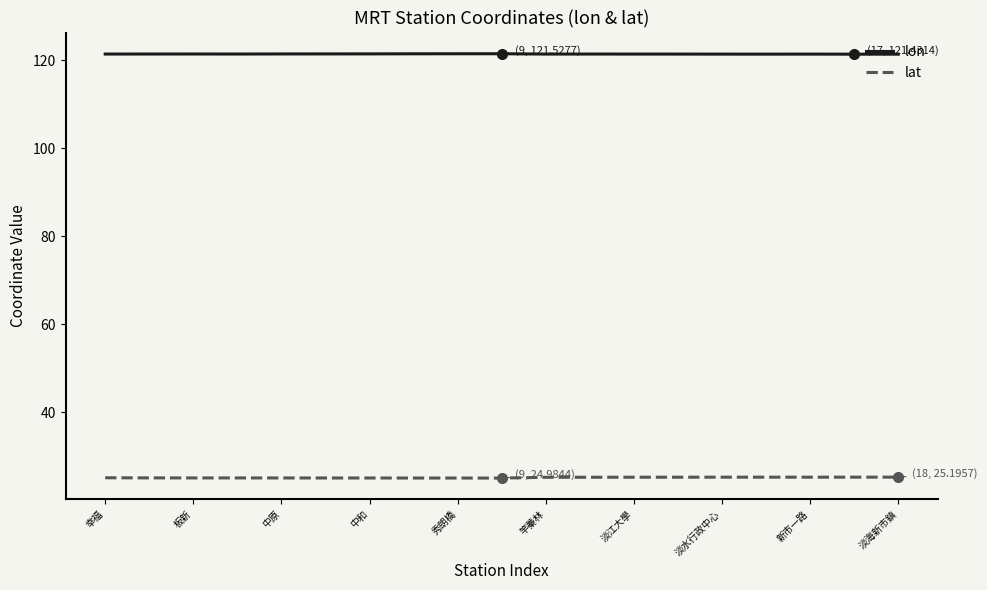

Which series has the largest total across all categories?

lon